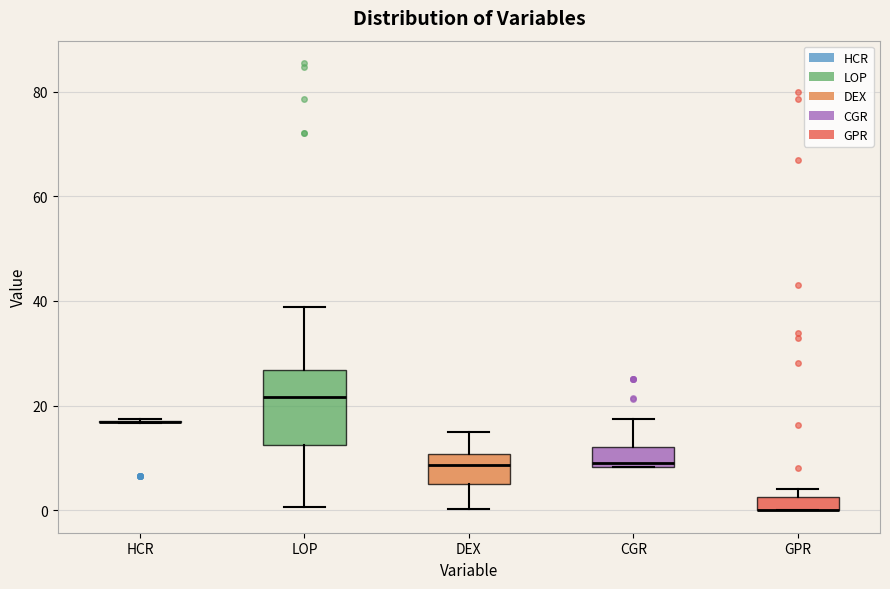

Where does the lower whisker of the box for DEX end on the y-axis? The values are not printed on the chart, so give them approximately, as read against the axis.

0